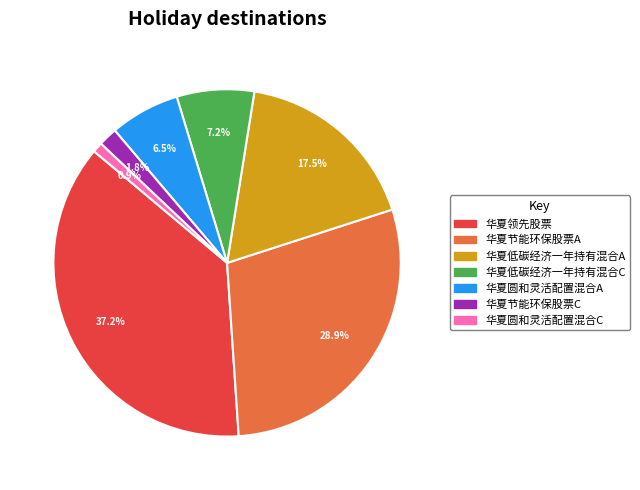

To the nearest percent, what is the combined percentage of 华夏圆和灵活配置混合A and 华夏低碳经济一年持有混合A?

24%